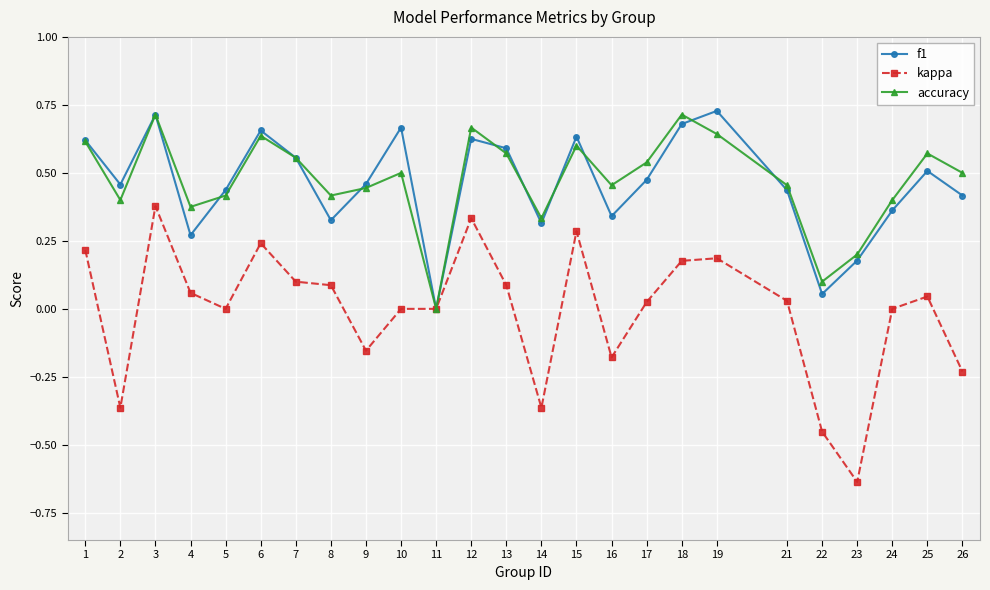

How many values in f1 are above zero?

24